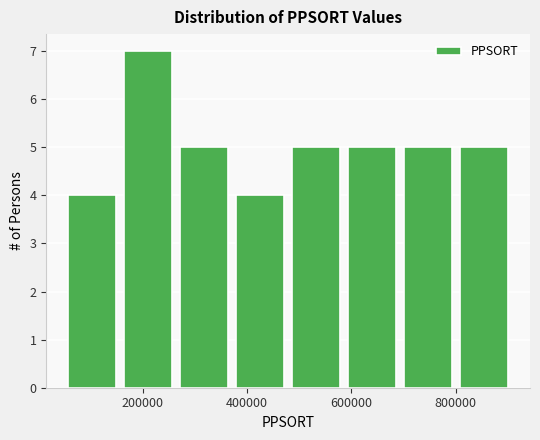

What is the height of the bar covering 40000 to 160000 on the x-axis? Neither the bar edges nor the heights are printed on the chart, so give them approximately, as read against the axes.

4